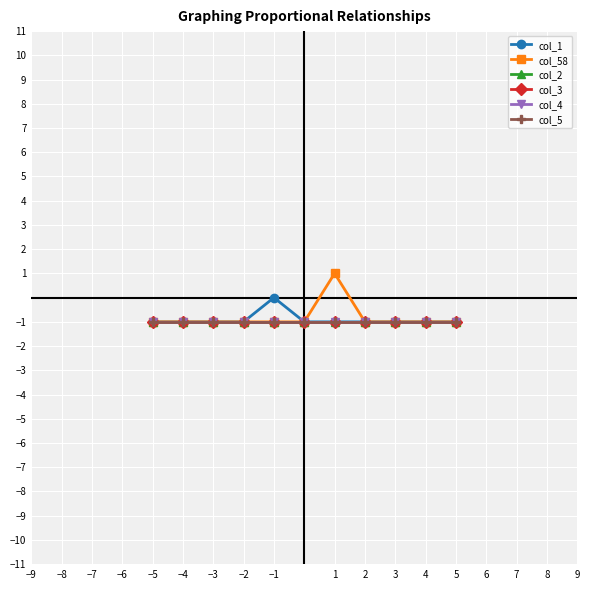

Is this an area chart (filled region under the line)?

No